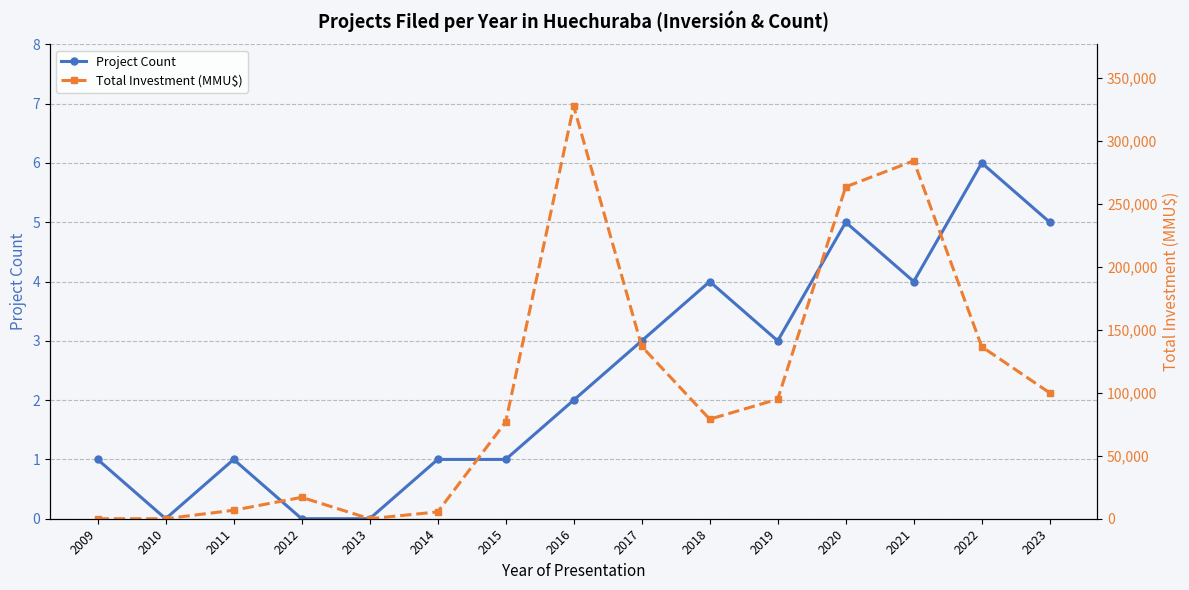

How many data points in Project Count are above 2?

7